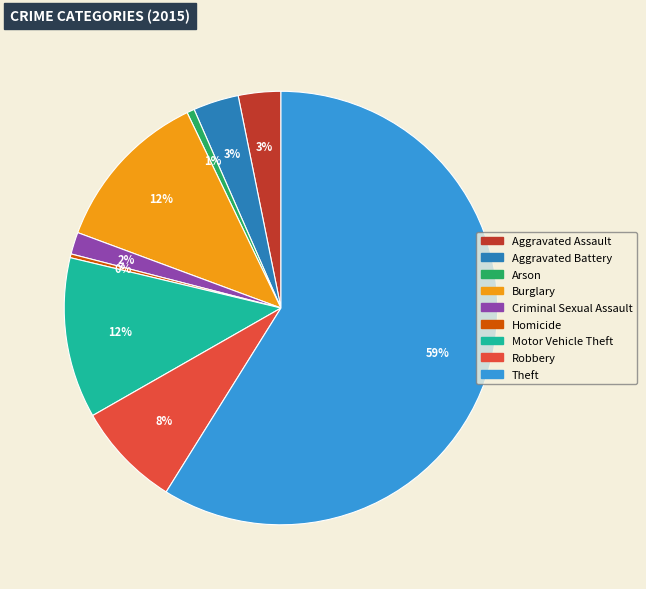

Between Criminal Sexual Assault and Homicide, which is larger?

Criminal Sexual Assault